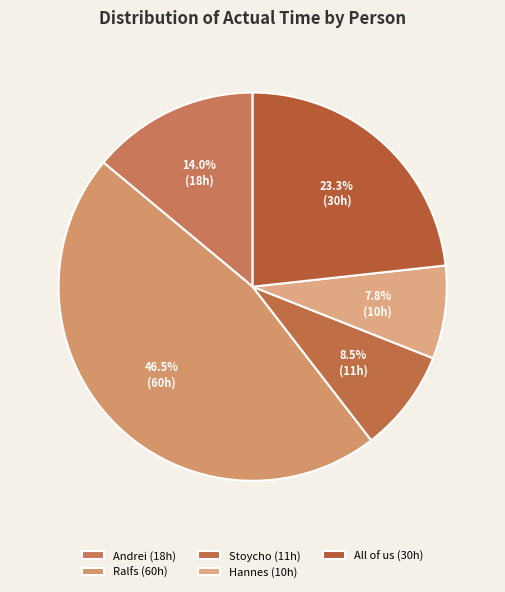

How many slices are in this pie chart?

5